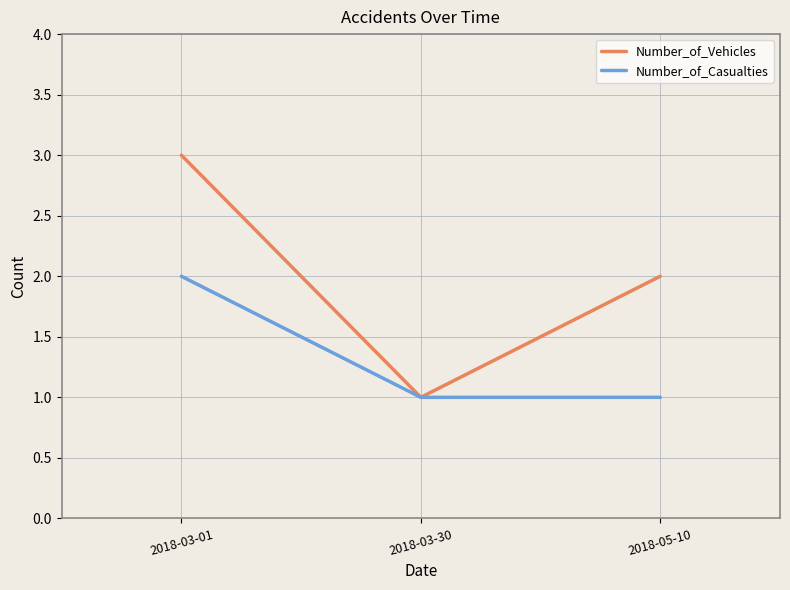

What position from the right is 2018-03-30?

2